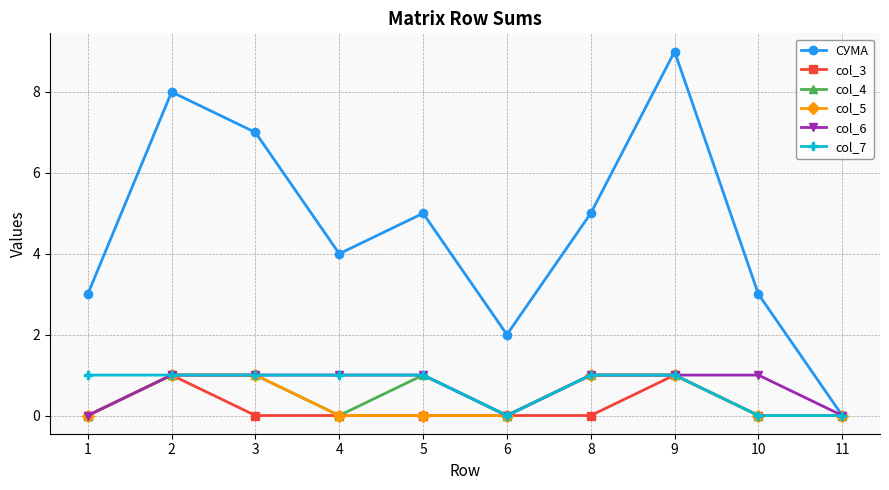

Is the value of col_5 at 10 greater than the value of col_7 at 2?

No